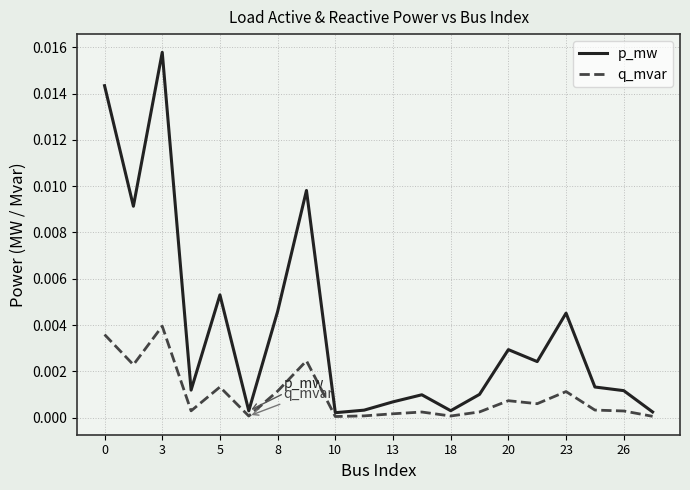

Which series has the widest spread of values?

p_mw